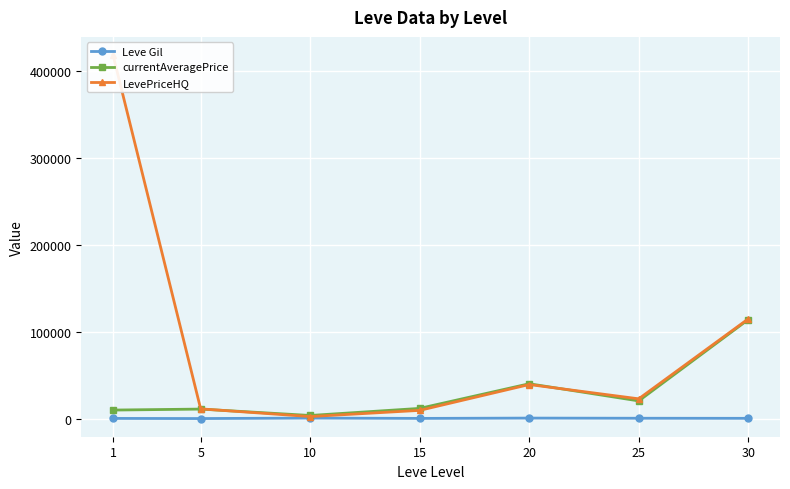

Is it true that currentAveragePrice equals 3726.7 at 10?

True